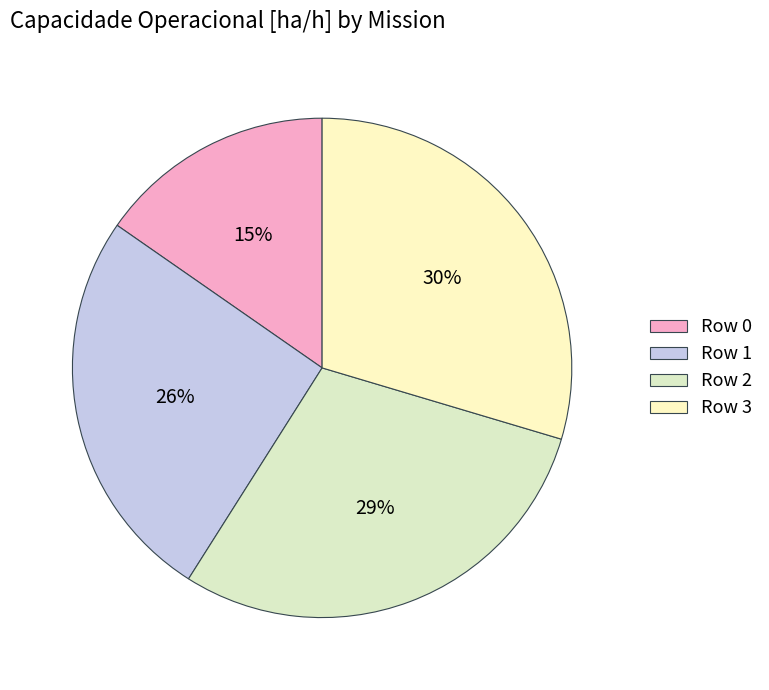

To the nearest percent, what is the combined percentage of Row 1 and Row 3?

55%